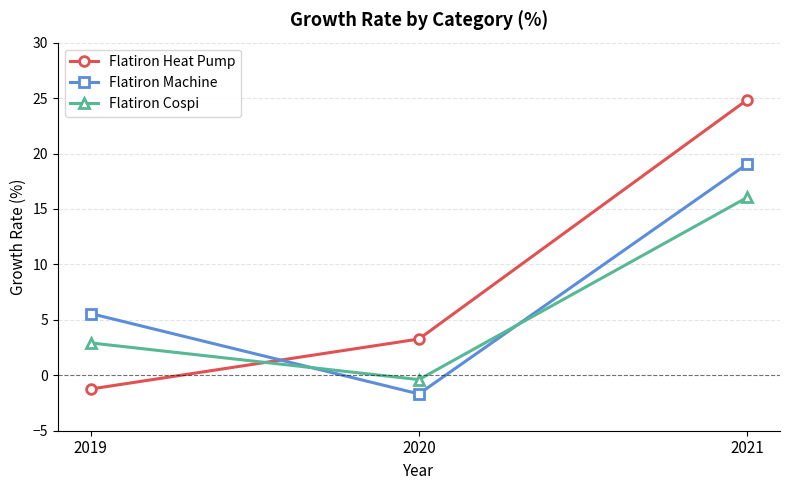

What is the maximum value shown in the chart?

24.8